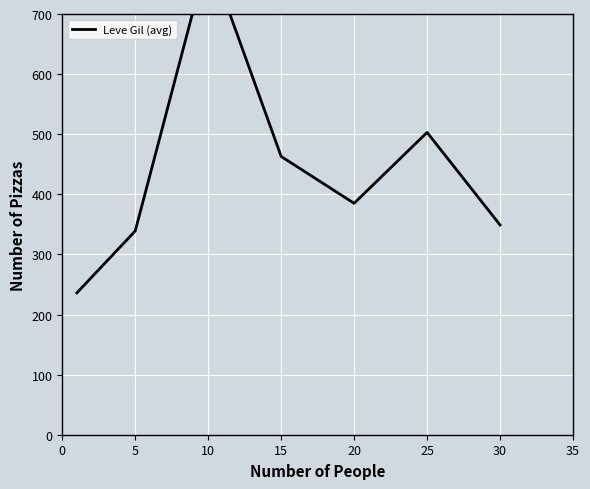

The value at 15 is 463. True or false?

True